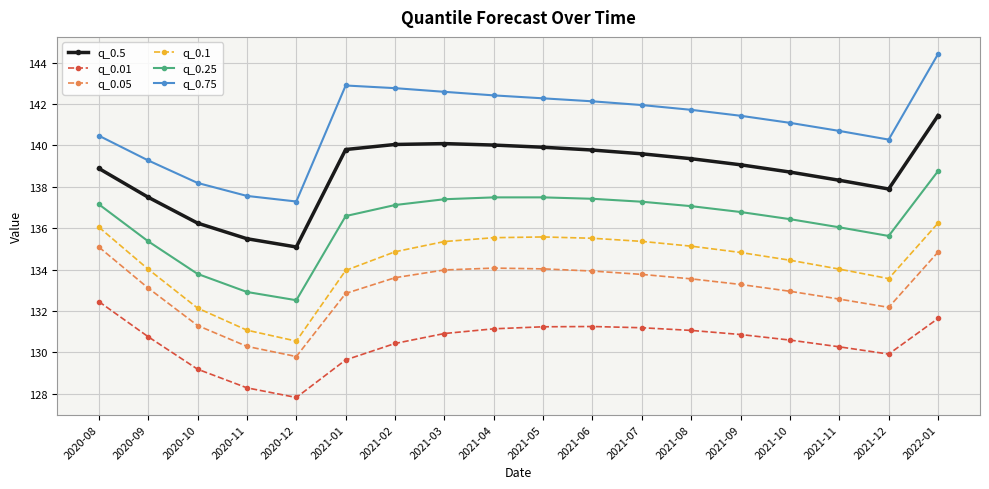

Rank the series at 2021-11 from highest to lowest value.

q_0.75, q_0.5, q_0.25, q_0.1, q_0.05, q_0.01